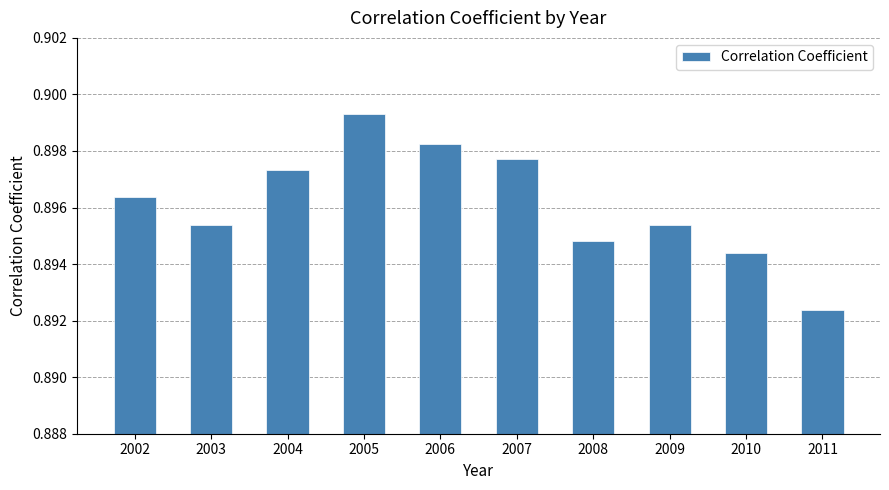

What is the sum of the values at 2003 and 2008?

1.8